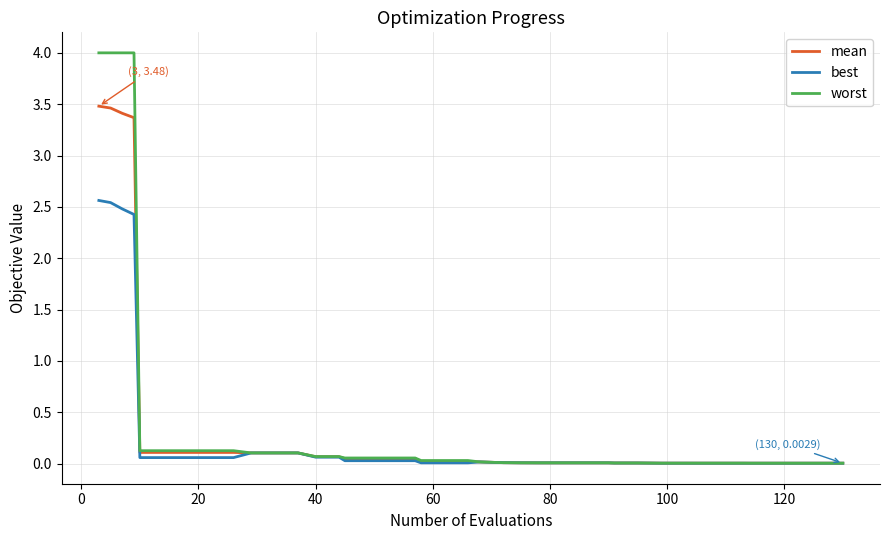

List the series in order of their peak value, highest first.

worst, mean, best